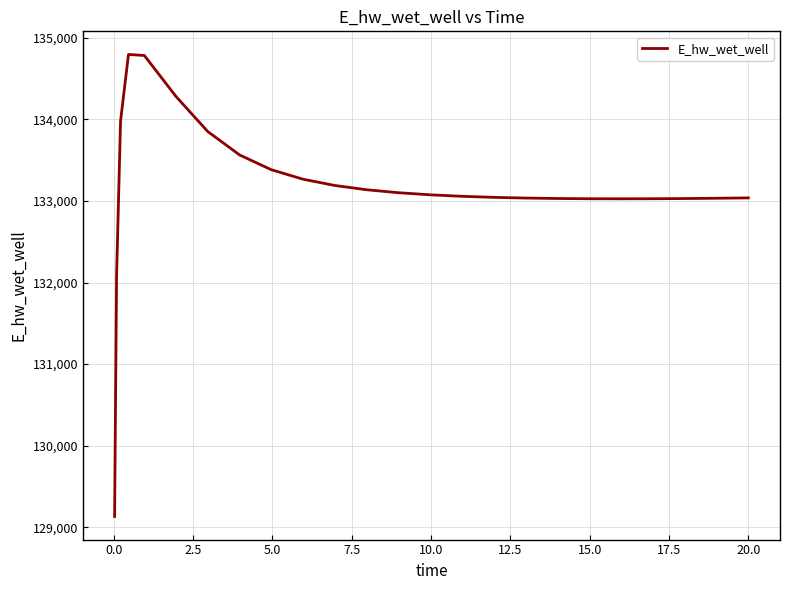

What is the maximum value shown in the chart?

134795.2